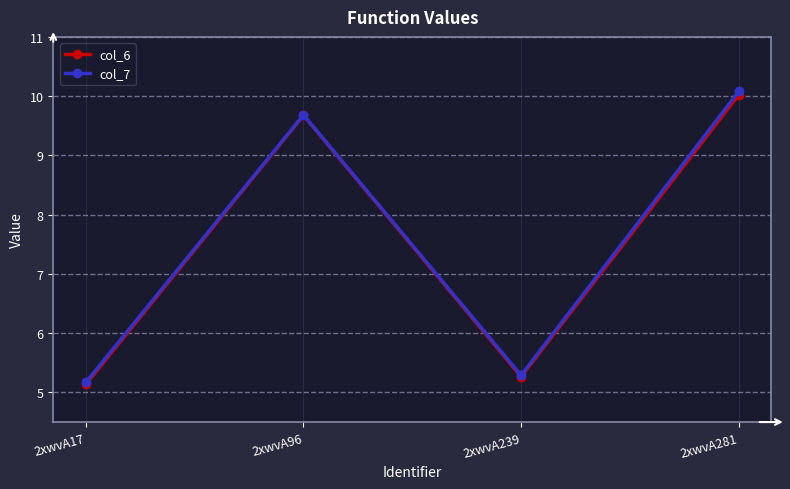

What value does the col_7 series have at 2xwvA239?

5.3